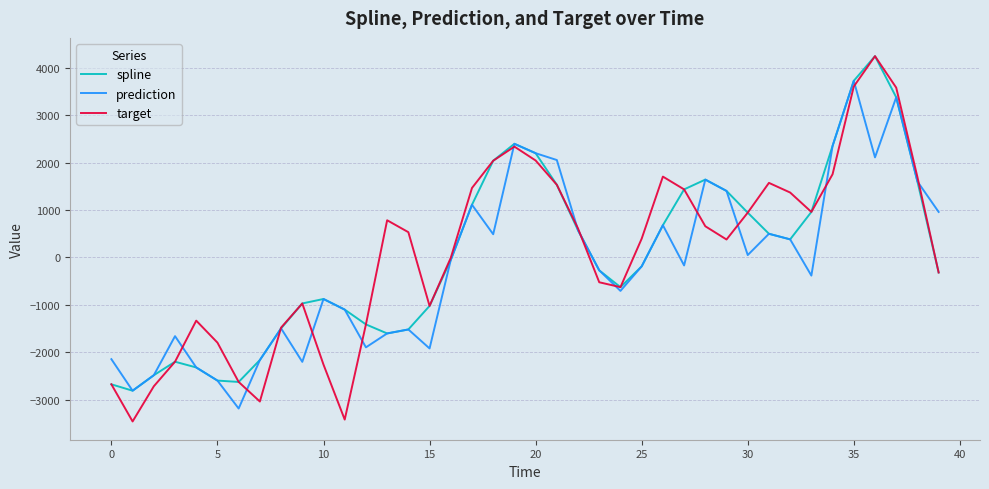

How many positive values does the prediction series have?

18